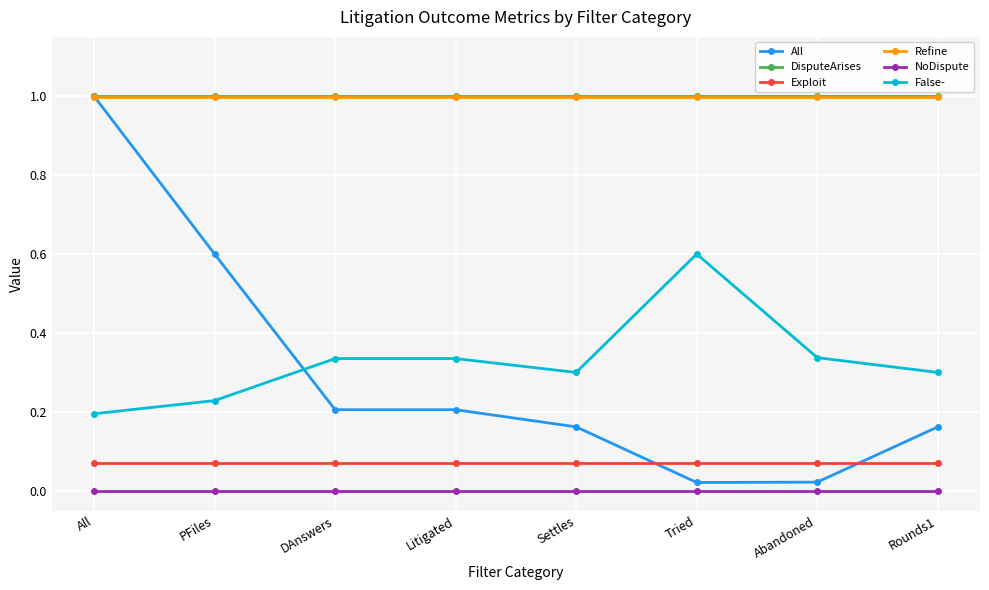

What is the spread (max minus min) of values at All?

1.0